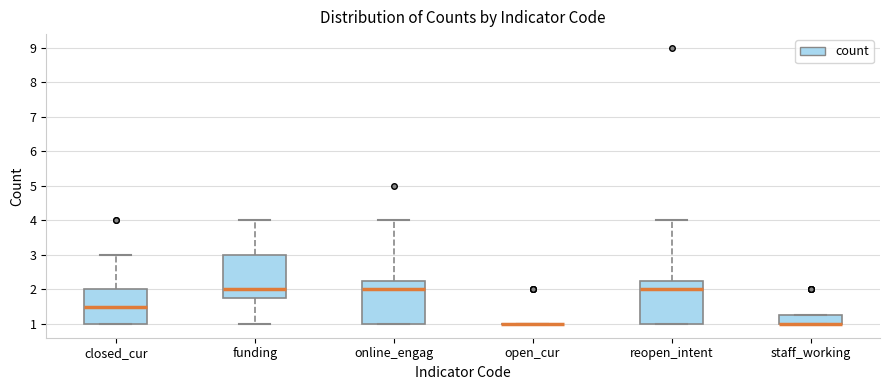

Reading left to right, transcribe this box plot: for each box, give where its median line is, the range the box spans, and where its two whiskers end, as read against the y-axis. The values are not printed on the chart, so give them approximately, as read against the axis.

closed_cur: median 1.5, box 1.0 to 2.0, whiskers 1.0 to 3.0
funding: median 2.0, box 1.8 to 3.0, whiskers 1.0 to 4.0
online_engag: median 2.0, box 1.0 to 2.3, whiskers 1.0 to 4.0
open_cur: box collapsed to a line at 1.0, whiskers 1.0 to 1.0
reopen_intent: median 2.0, box 1.0 to 2.3, whiskers 1.0 to 4.0
staff_working: median 1.0 (drawn on the box's lower edge), box 1.0 to 1.3, whiskers 1.0 to 1.3